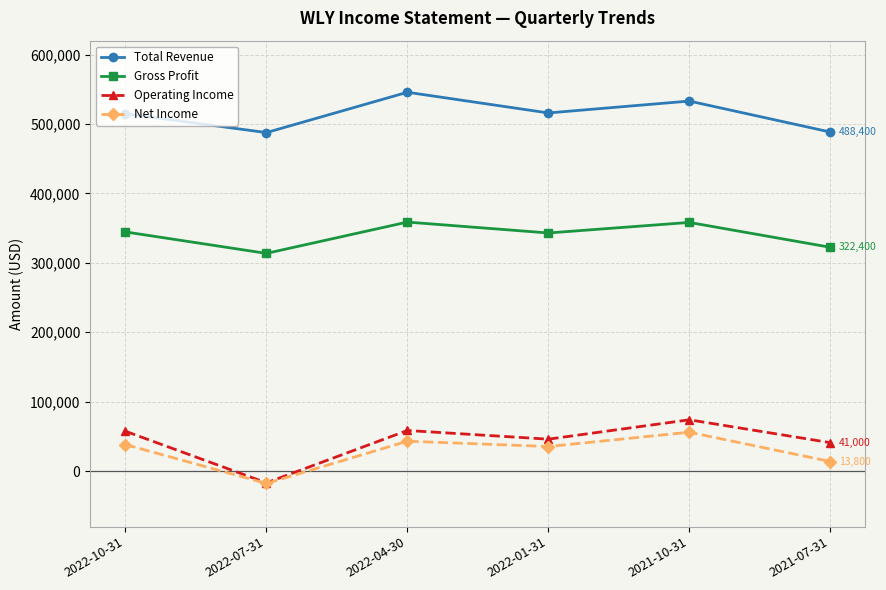

Where is the first local minimum for Operating Income?

2022-07-31